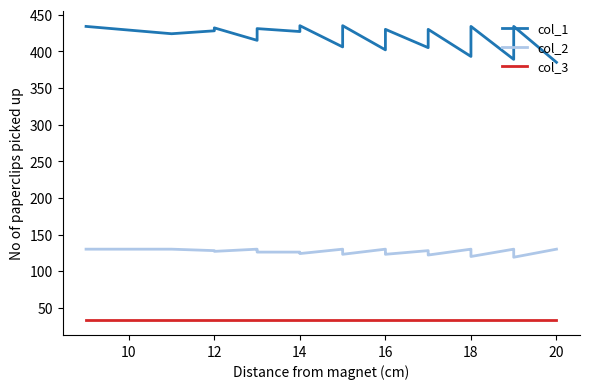

How many data points in col_1 are less than 422?

20